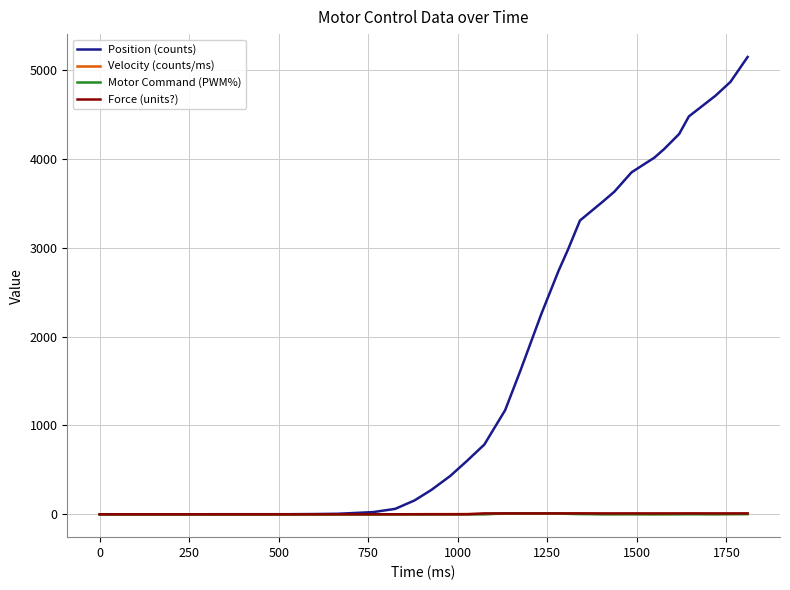

Which series has the largest total across all categories?

Position (counts)